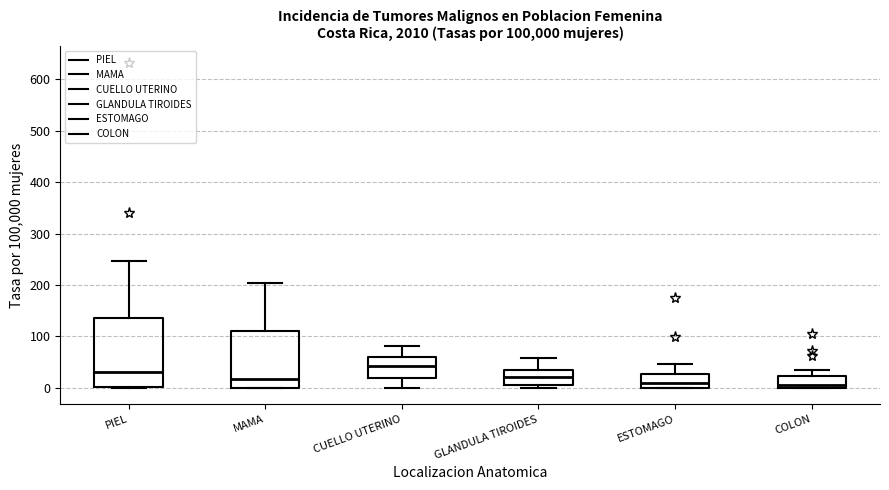

Comparing the boxes themselves (not the whiskers), which one is the tallest?

PIEL